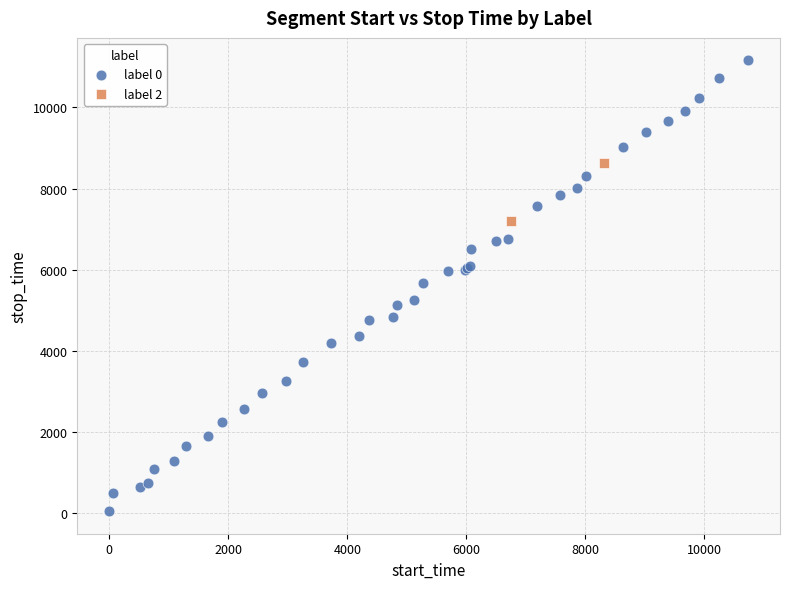

What are all the series names shown in the legend?

label 0, label 2